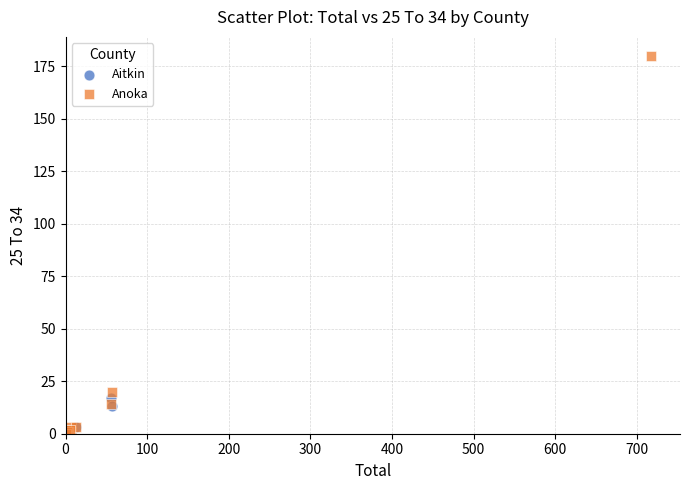

Which series reaches the maximum Y coordinate?

Anoka